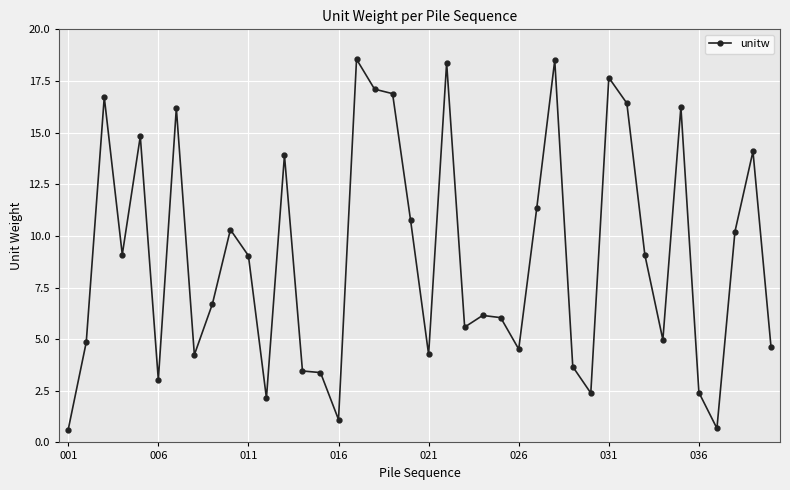

What is the difference between the maximum and minimum values?

17.9